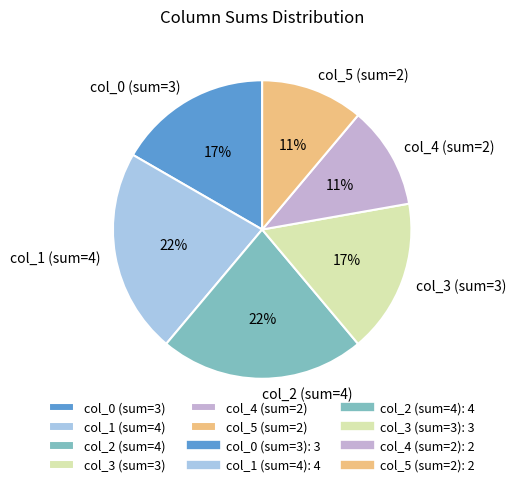

Combined, do col_5 (sum=2) and col_1 (sum=4) account for over 50%?

No